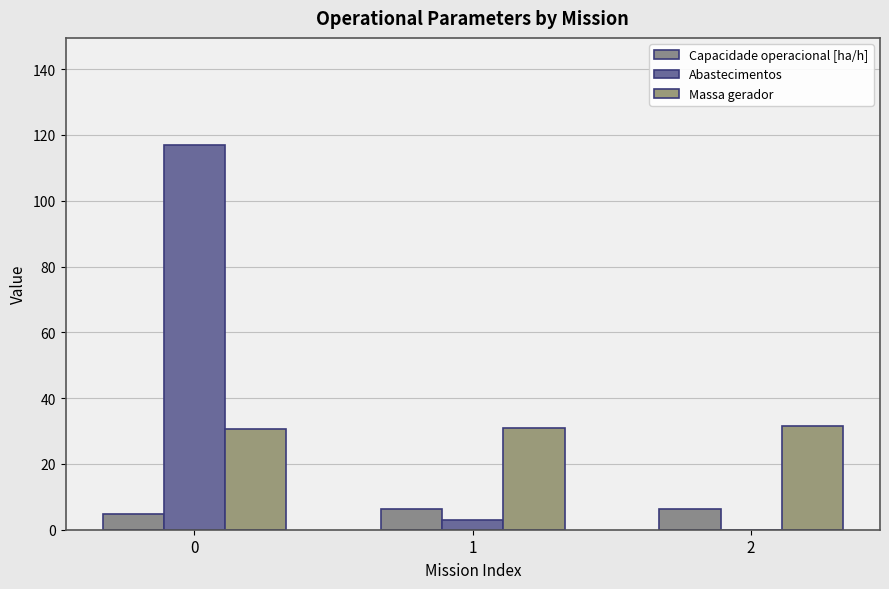

Reading right to left, extract all data points from this chart.

Capacidade operacional [ha/h]: 6.2	6.2	4.8
Abastecimentos: 0.0	3.0	117.0
Massa gerador: 31.4	30.9	30.5